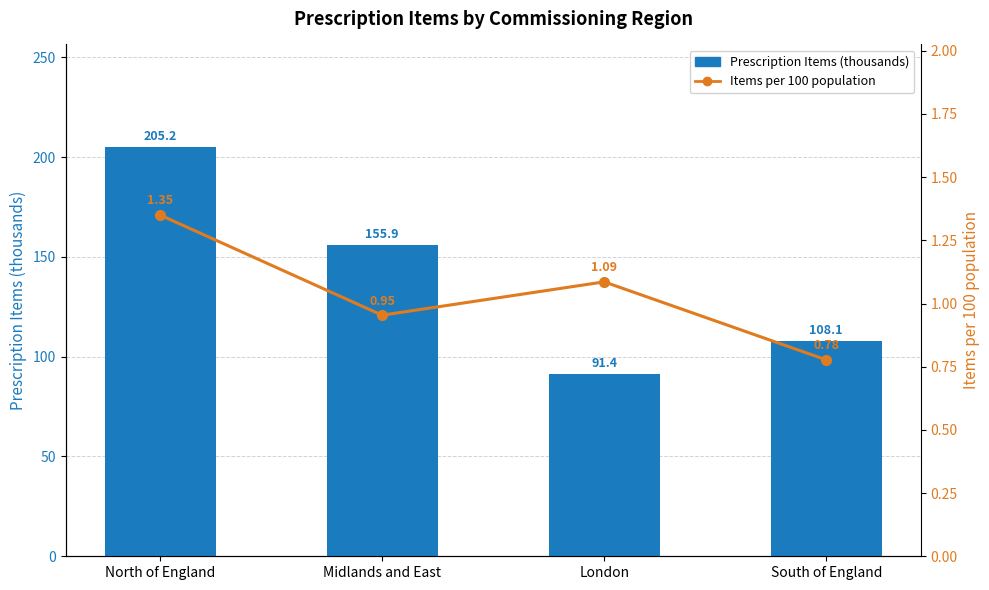

What position from the right is London?

2